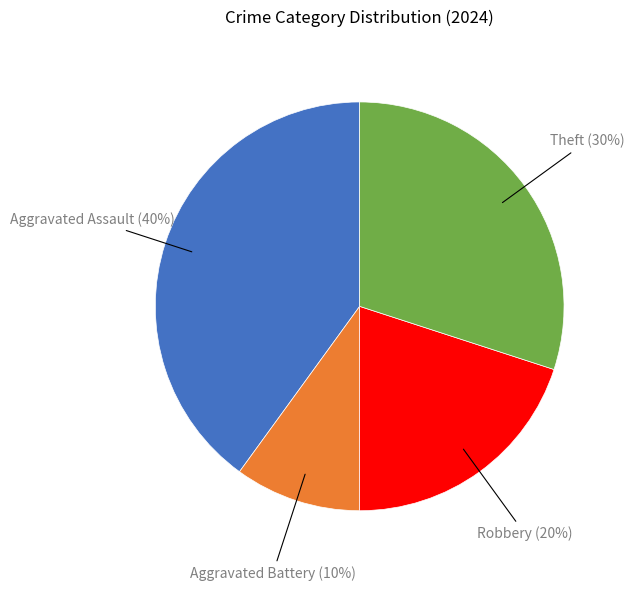

Is there a majority slice in this chart?

No